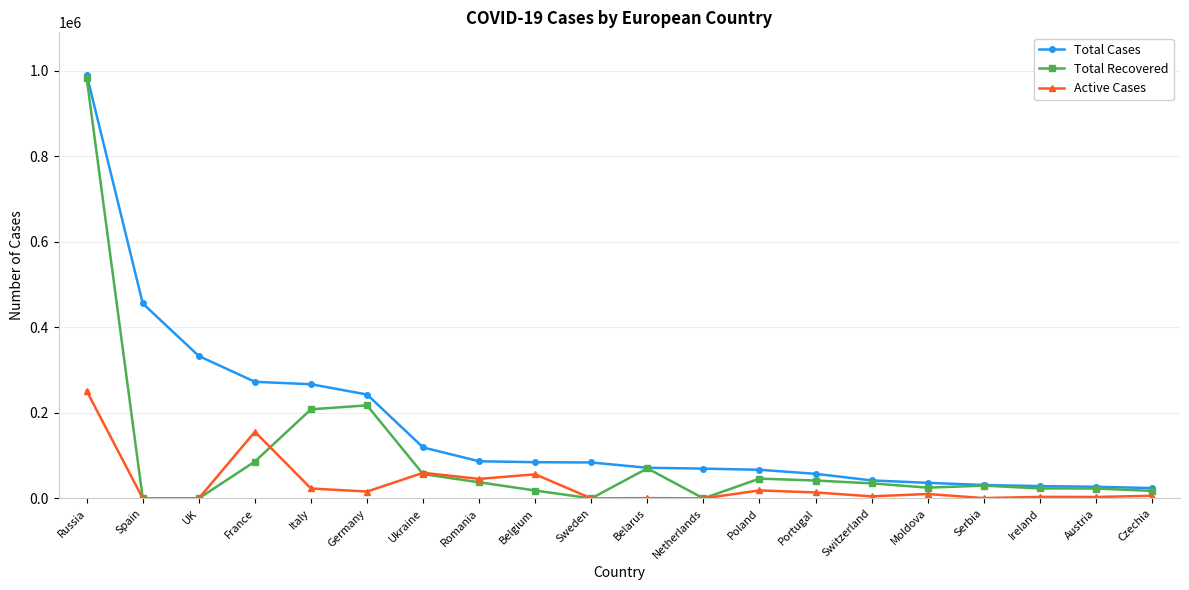

What is the average value of the Total Recovered series?

95958